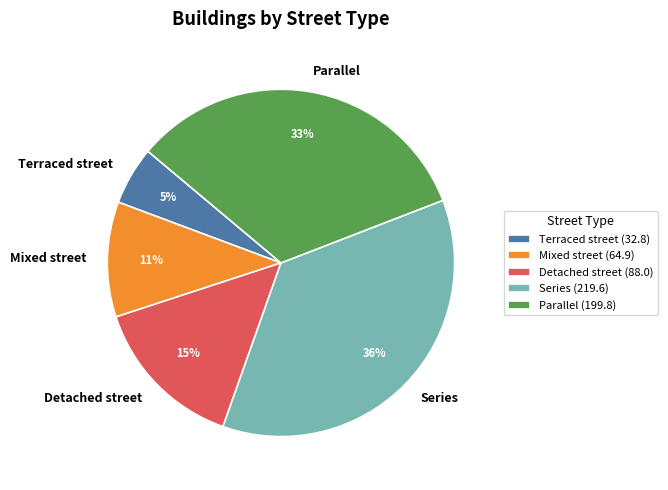

To the nearest percent, what percentage of the pie is Parallel?

33%